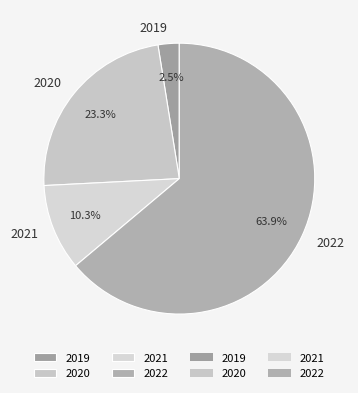

Which category accounts for the majority?

2022